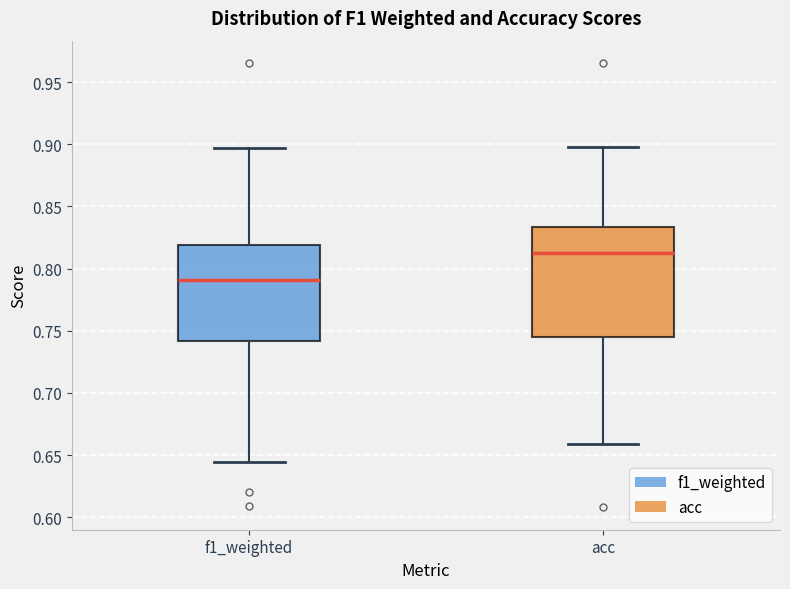

Which box's median line is the lowest?

f1_weighted